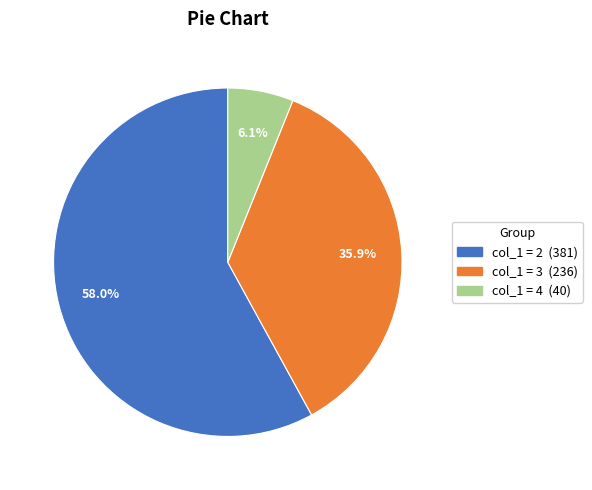

Is there a majority slice in this chart?

Yes